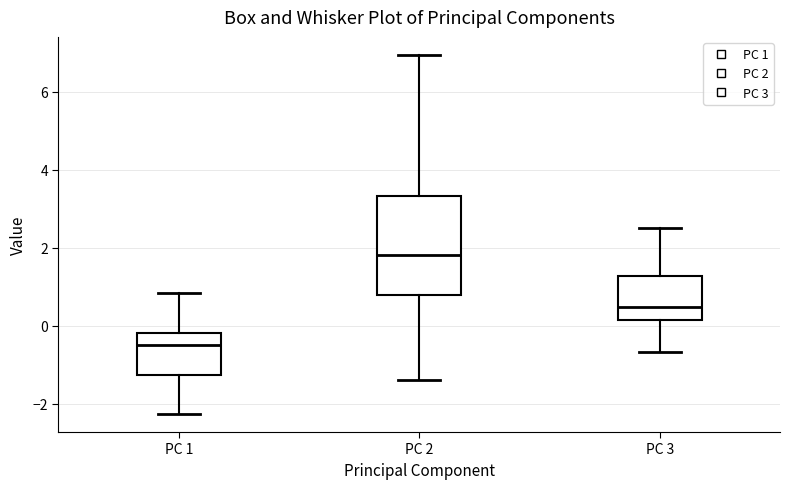

Where is the lower edge of the box for PC 3 on the y-axis? The values are not printed on the chart, so give them approximately, as read against the axis.

0.2